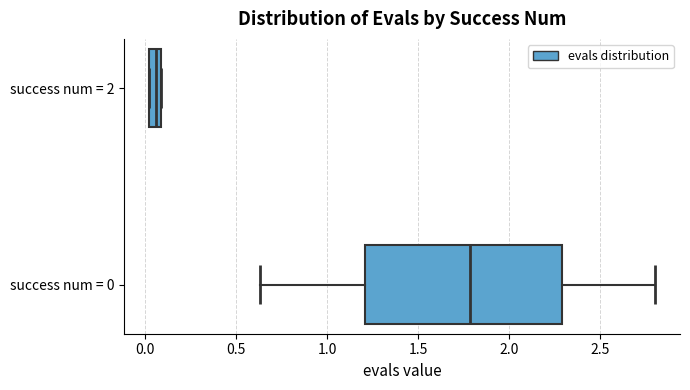

Which box is the widest, from its left edge to its right edge?

success num = 0